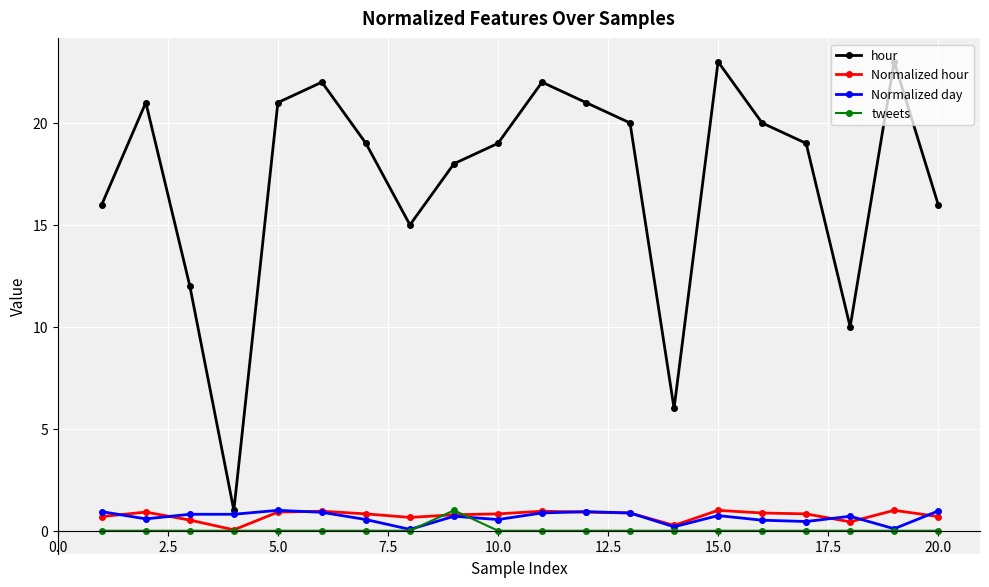

Which series has the widest spread of values?

hour